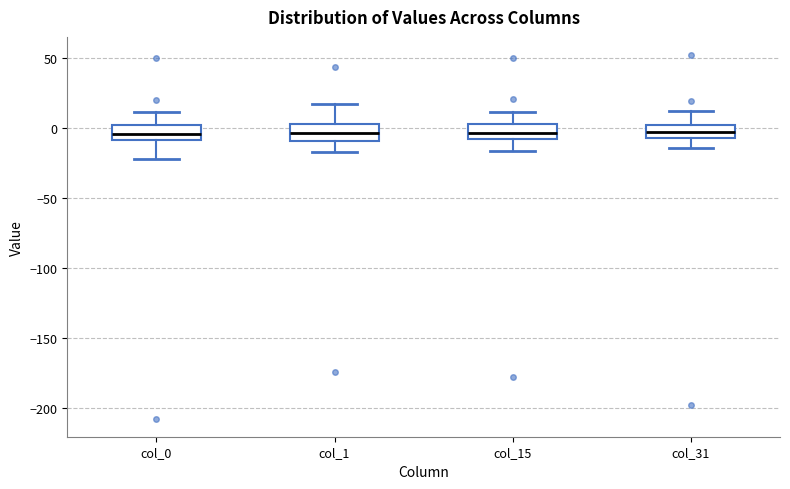

Reading left to right, read every box against the y-axis: the position of its median line, the range the box covers, and the ends of its whiskers. The values are not printed on the chart, so give them approximately, as read against the axis.

col_0: median -5, box -10 to 0, whiskers -20 to 10
col_1: median -5, box -10 to 5, whiskers -15 to 15
col_15: median -5 (inside the box), box -5 to 5, whiskers -15 to 10
col_31: median -5 (inside the box), box -5 to 0, whiskers -15 to 10